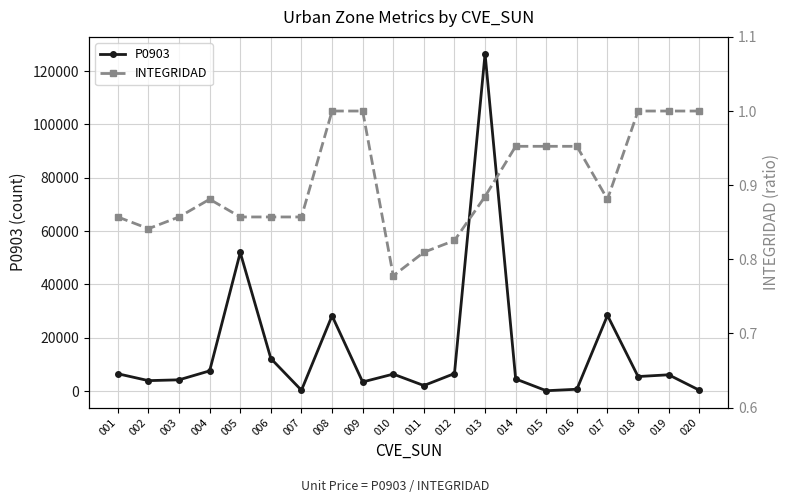

The value of P0903 at 005 is 51995.0. True or false?

True